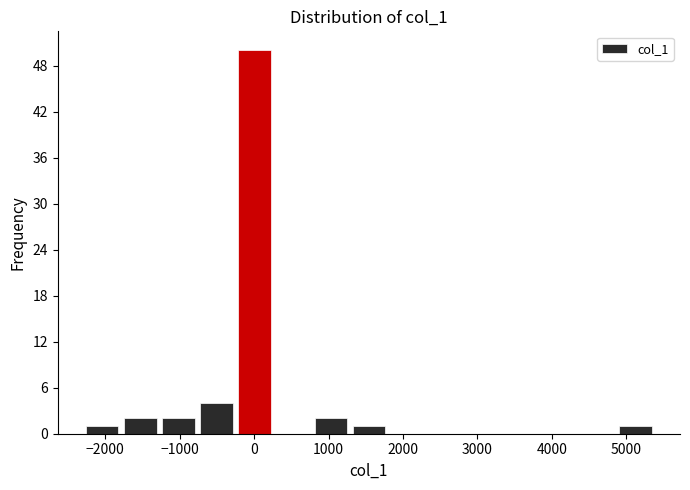

Over which range of the x-axis is the bar tallest?

-300 to 300